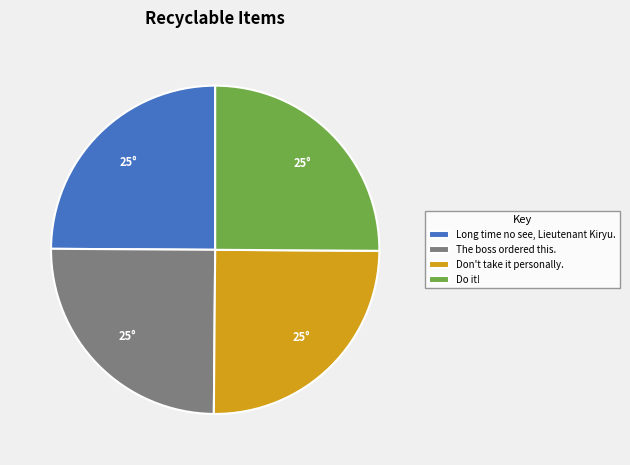

Is it true that The boss ordered this. is 35% of the pie?

False